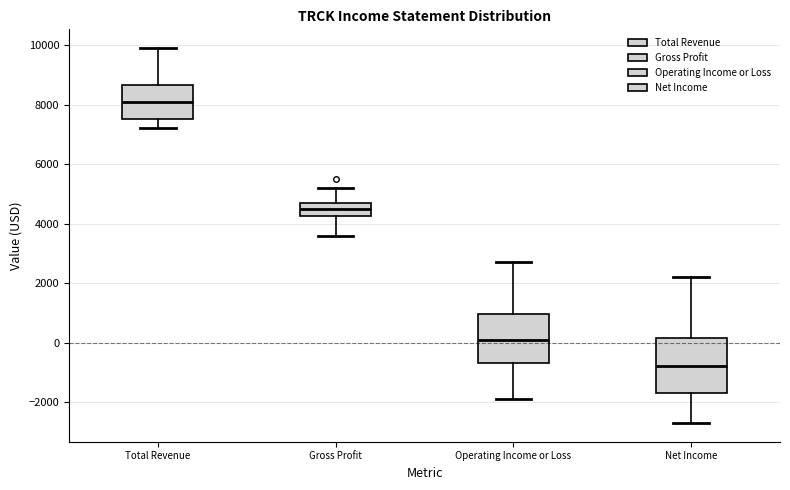

Comparing the boxes themselves (not the whiskers), which one is the tallest?

Net Income